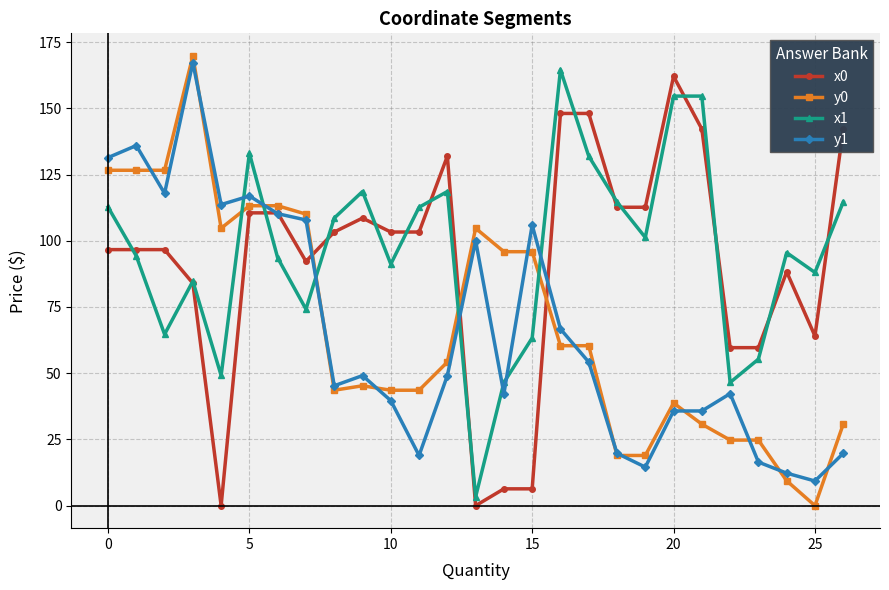

What are all the series names shown in the legend?

x0, y0, x1, y1